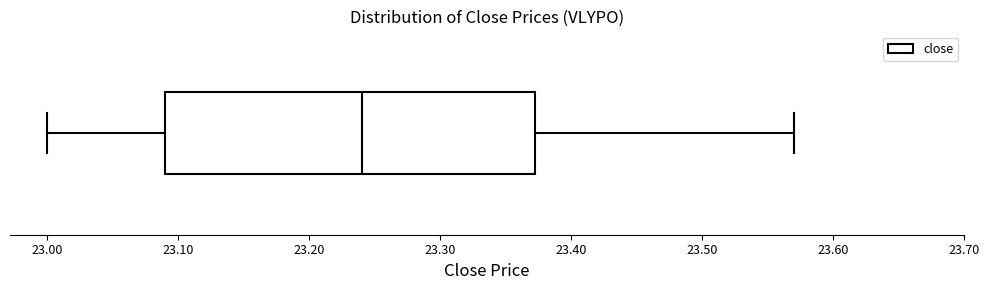

Transcribe this box plot: give where the median line is, the range the box spans, and where the two whiskers end, as read against the x-axis. The values are not printed on the chart, so give them approximately, as read against the axis.

median 23.24, box 23.09 to 23.37, whiskers 23.00 to 23.57